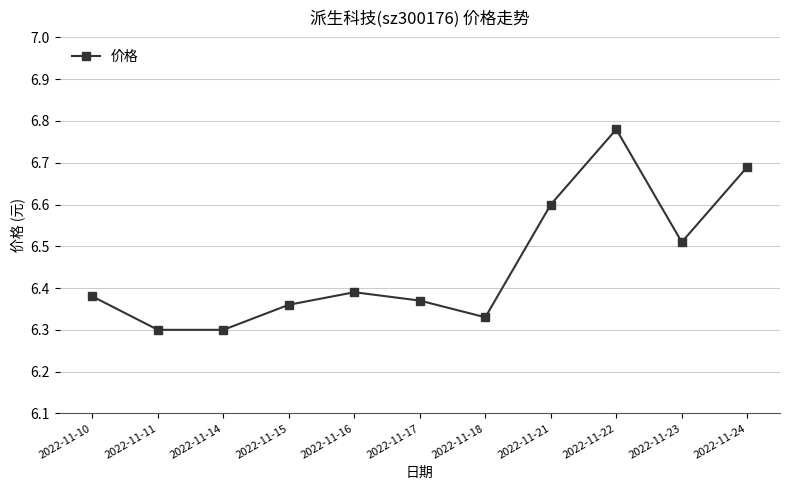

Which category has the highest value across all series?

2022-11-22